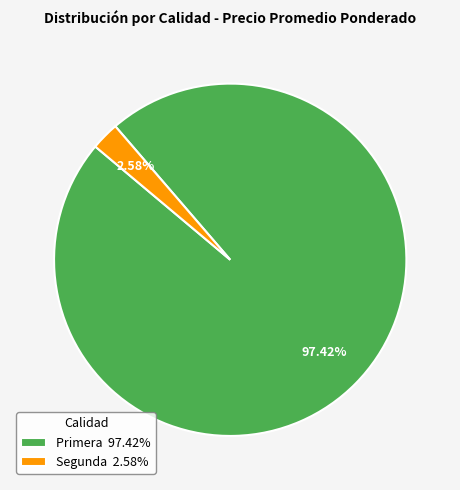

Which category accounts for the majority?

Primera 97.42%